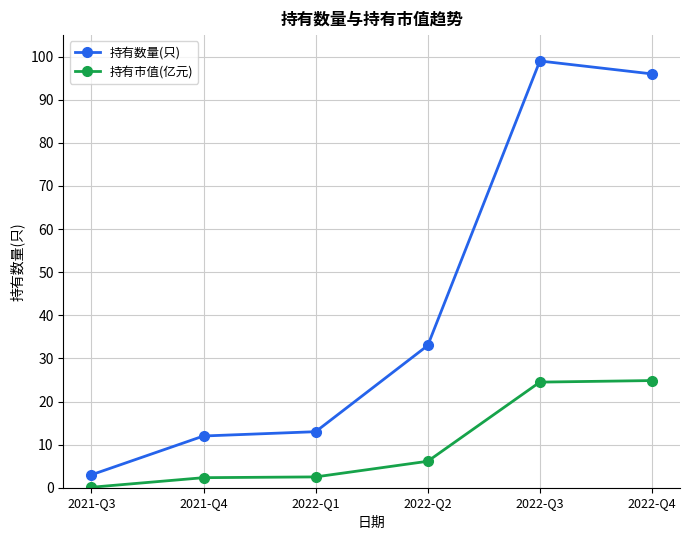

True or false: 持有数量(只) has more than 2 interior local peaks.

False